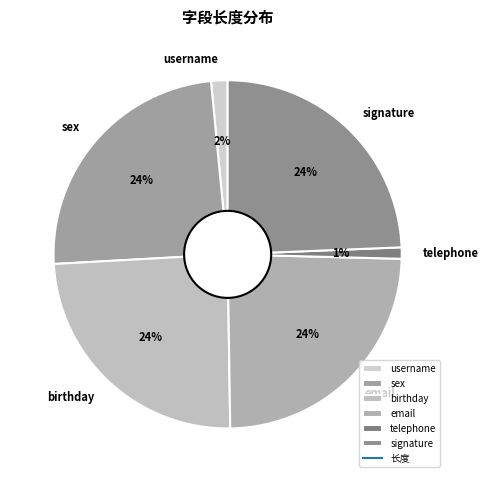

Combined, do sex and birthday account for over 50%?

No